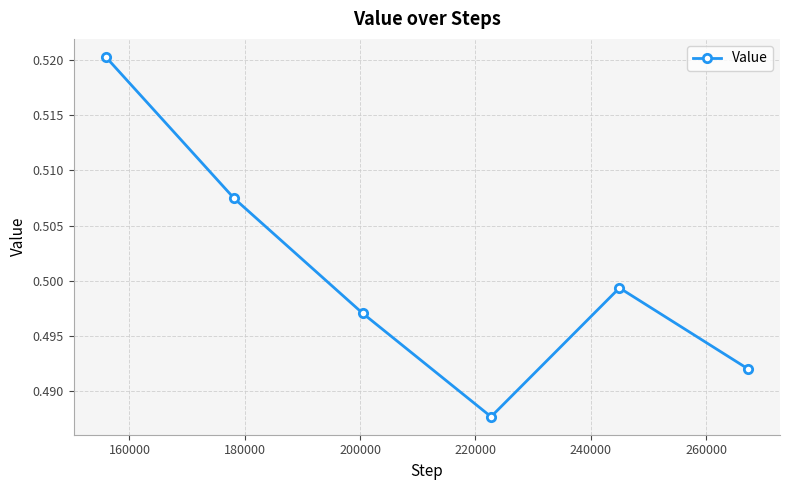

Count the values in the range 0 to 1.

6